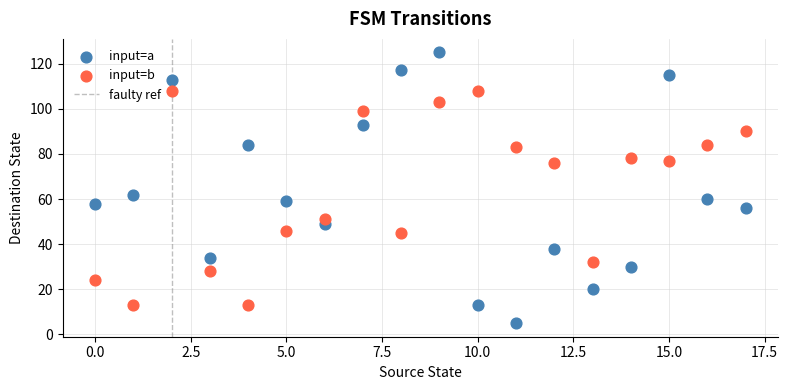

Which series reaches the minimum Y coordinate?

input=a